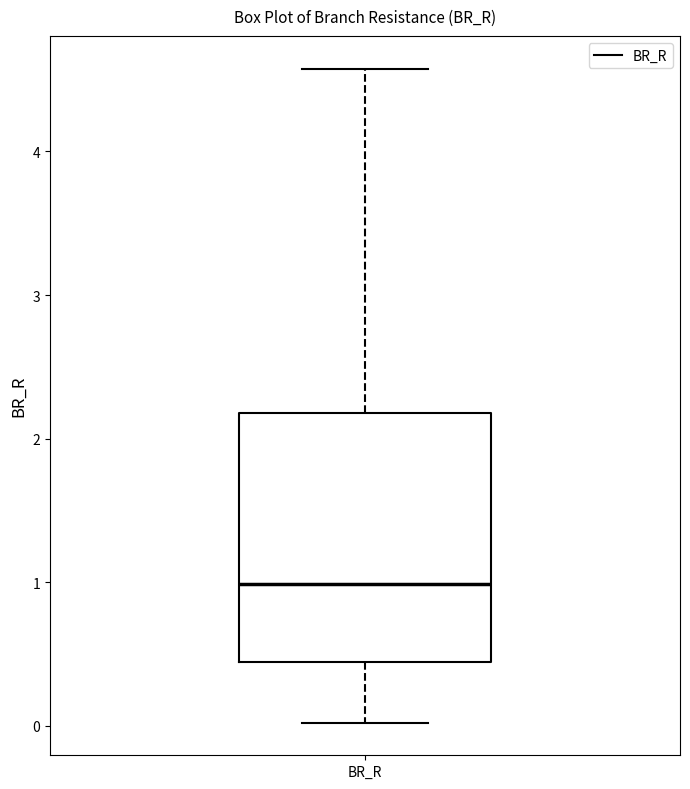

Where does the median line of the box for BR_R sit on the y-axis? The values are not printed on the chart, so give them approximately, as read against the axis.

1.0